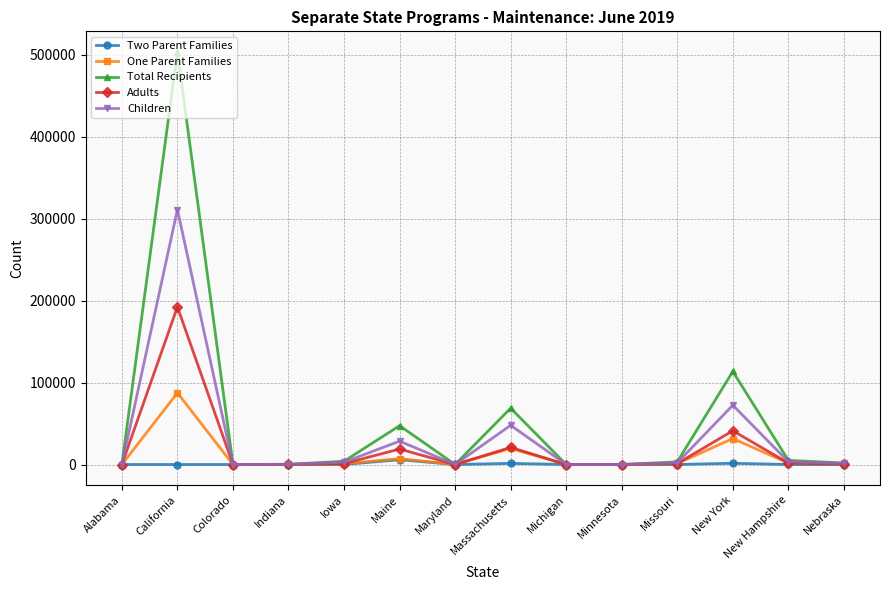

At which category does the chart reach its peak across all series?

California